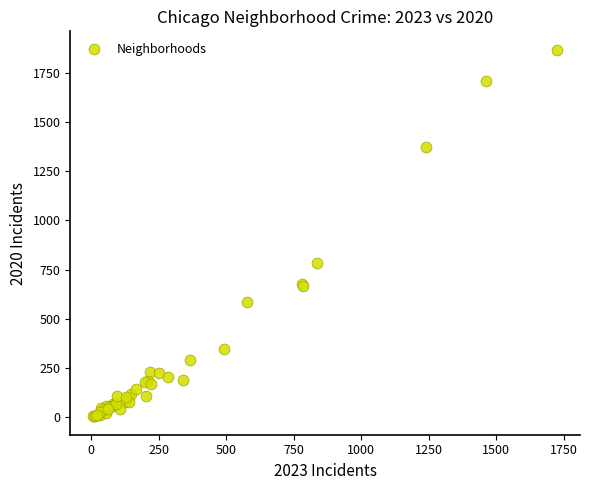

What Y value in the scatter plot is closest to 935?

785